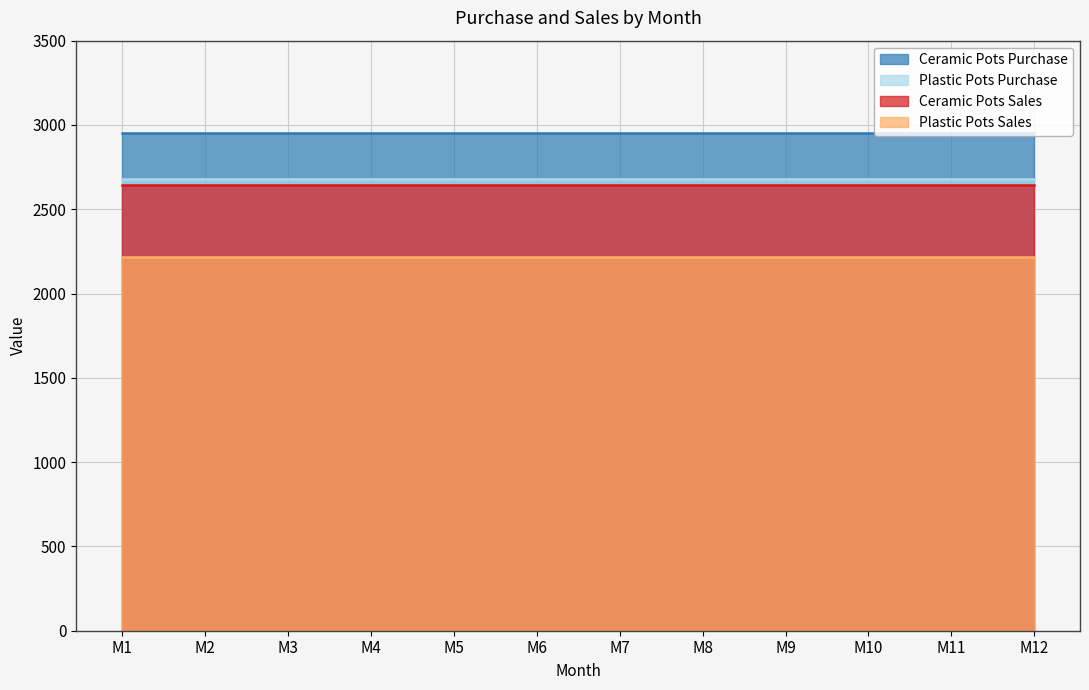

What is the highest value of the Plastic Pots Sales series?

2218